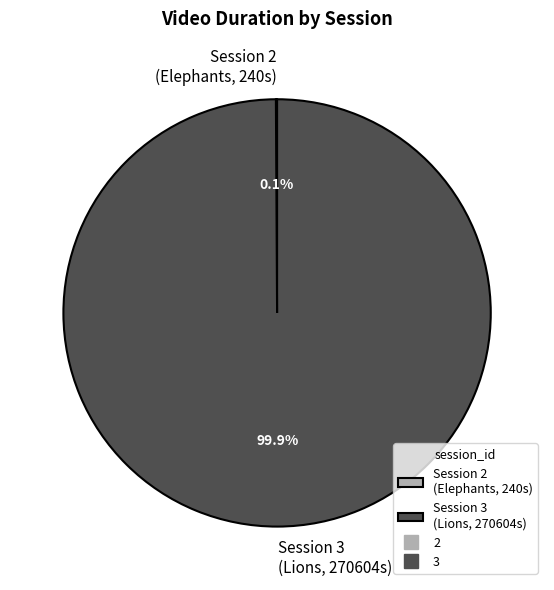

How much of the chart is everything except Session 3 (Lions, 270604s)?

0.1%